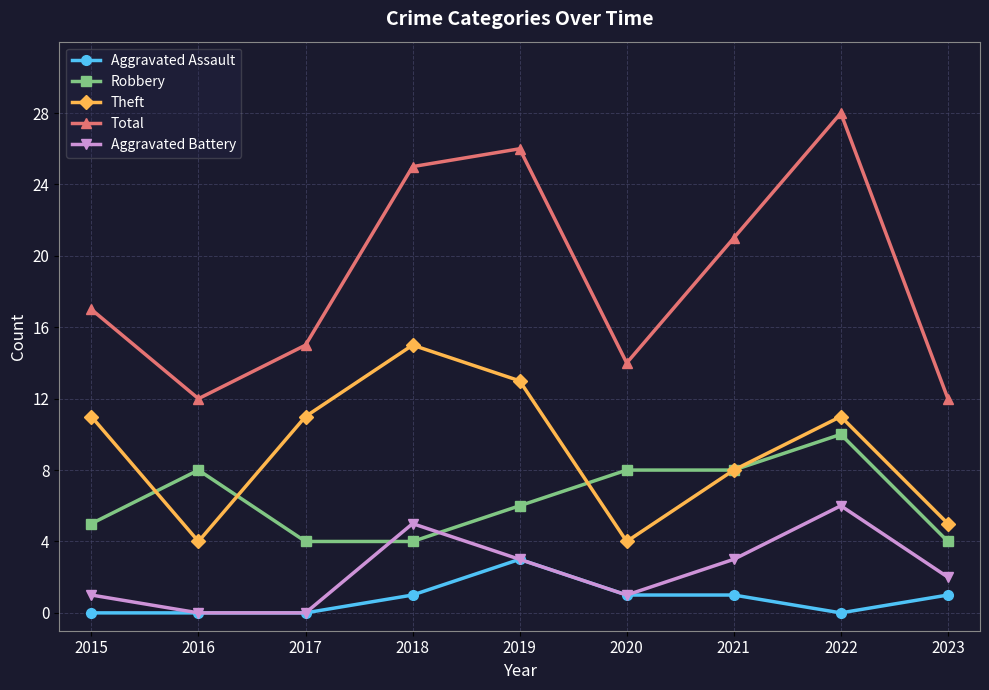

How many interior local peaks does the Theft series have?

2